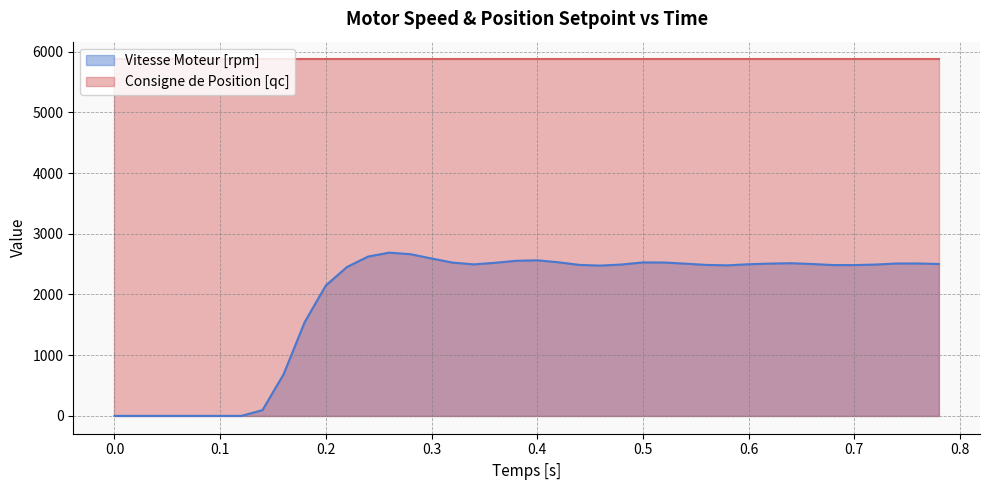

What is the change in value from 0.18 to 0.3?

+1047